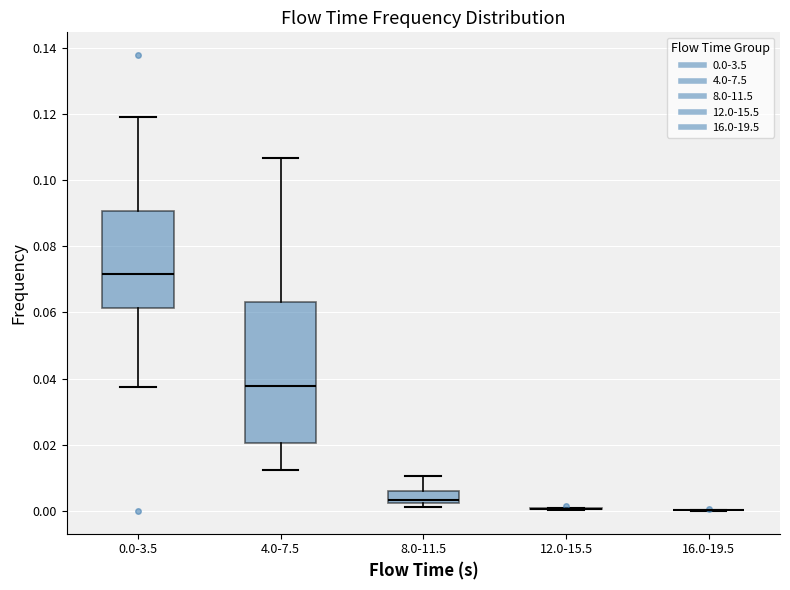

Reading left to right, transcribe this box plot: for each box, give where its median line is, the range the box spans, and where its two whiskers end, as read against the y-axis. The values are not printed on the chart, so give them approximately, as read against the axis.

0.0-3.5: median 0.072, box 0.062 to 0.090, whiskers 0.038 to 0.120
4.0-7.5: median 0.038, box 0.020 to 0.064, whiskers 0.012 to 0.106
8.0-11.5: median 0.004, box 0.002 to 0.006, whiskers 0.002 (just below the box's lower edge) to 0.010
12.0-15.5: box collapsed to a line at 0.000, whiskers 0.000 to 0.000
16.0-19.5: box collapsed to a line at 0.000, whiskers 0.000 to 0.000